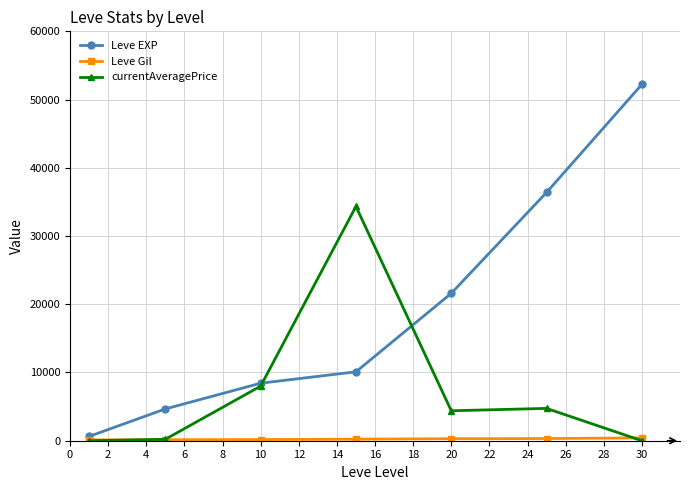

Which series has the largest range (max minus min)?

Leve EXP